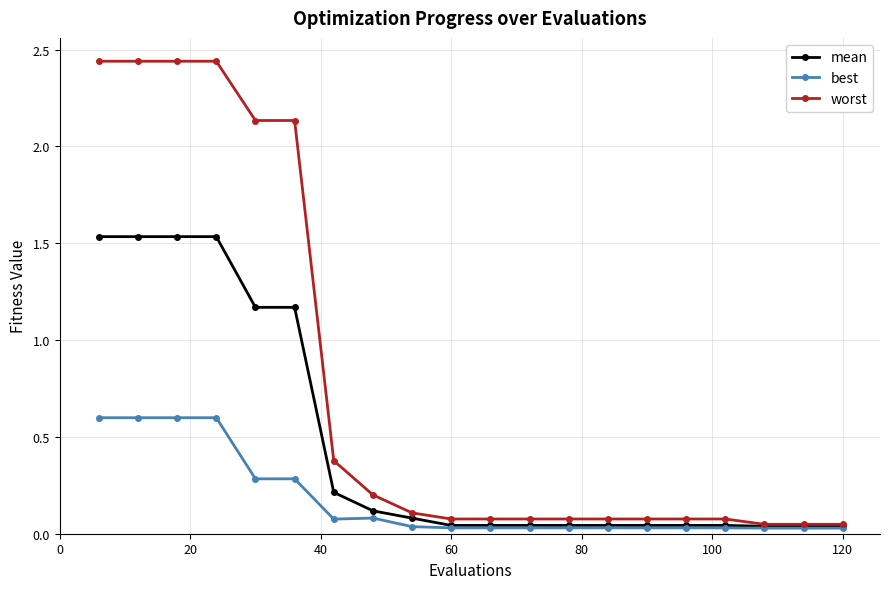

What is the highest value of the best series?

0.6